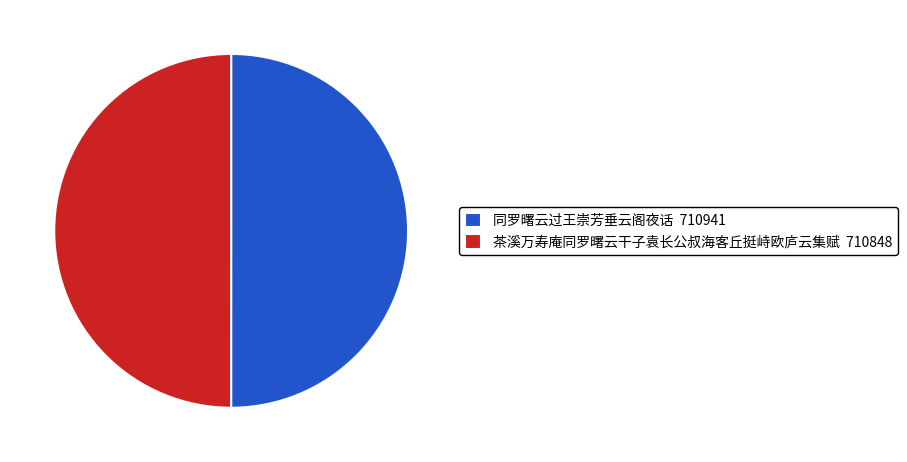

Do 同罗曙云过王崇芳垂云阁夜话 710941 and 茶溪万寿庵同罗曙云干子袁长公叔海客丘挺峙欧庐云集赋 710848 together represent more than half of the pie?

Yes